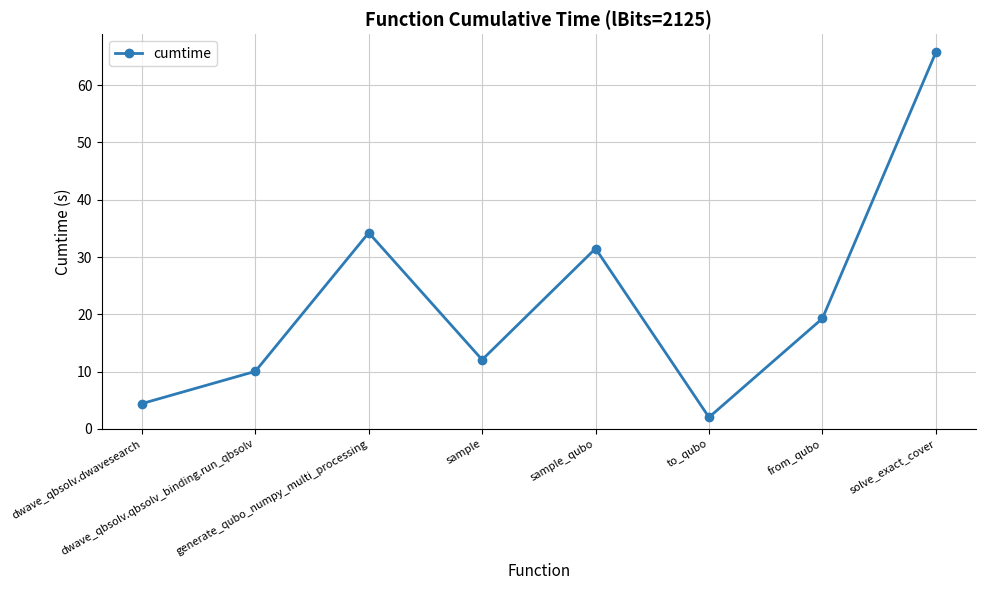

Does the chart display data point markers on the line(s)?

Yes